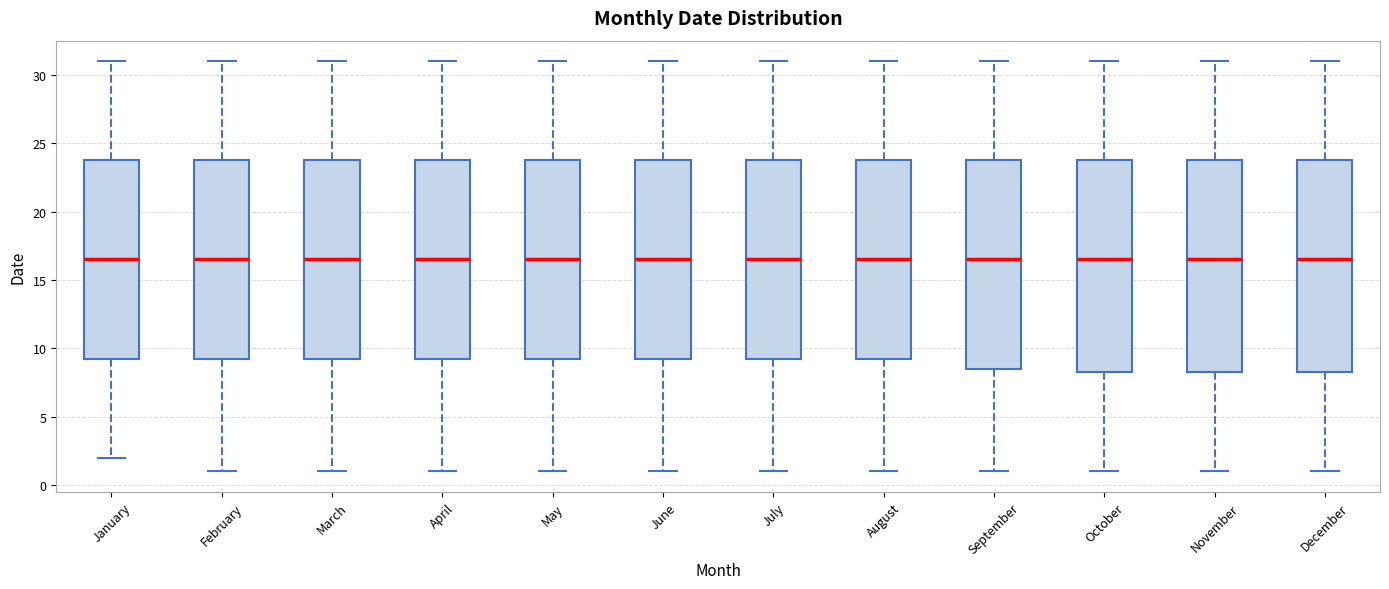

Reading left to right, read every box against the y-axis: the position of its median line, the range the box covers, and the ends of its whiskers. The values are not printed on the chart, so give them approximately, as read against the axis.

January: median 16.5, box 9.5 to 24.0, whiskers 2.0 to 31.0
February: median 16.5, box 9.5 to 24.0, whiskers 1.0 to 31.0
March: median 16.5, box 9.5 to 24.0, whiskers 1.0 to 31.0
April: median 16.5, box 9.5 to 24.0, whiskers 1.0 to 31.0
May: median 16.5, box 9.5 to 24.0, whiskers 1.0 to 31.0
June: median 16.5, box 9.5 to 24.0, whiskers 1.0 to 31.0
July: median 16.5, box 9.5 to 24.0, whiskers 1.0 to 31.0
August: median 16.5, box 9.5 to 24.0, whiskers 1.0 to 31.0
September: median 16.5, box 8.5 to 24.0, whiskers 1.0 to 31.0
October: median 16.5, box 8.5 to 24.0, whiskers 1.0 to 31.0
November: median 16.5, box 8.5 to 24.0, whiskers 1.0 to 31.0
December: median 16.5, box 8.5 to 24.0, whiskers 1.0 to 31.0